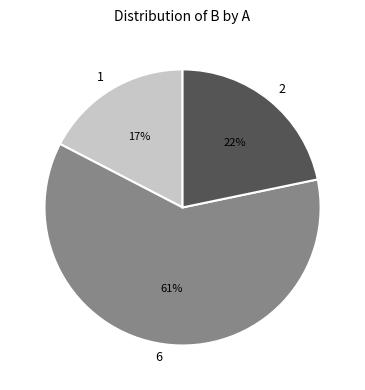

Is there any slice that represents more than half of the pie?

Yes